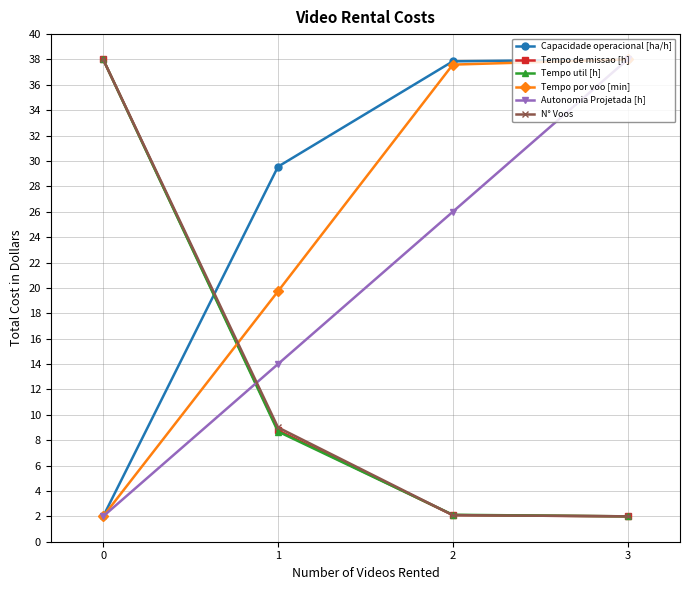

How many lines are shown in the chart?

6